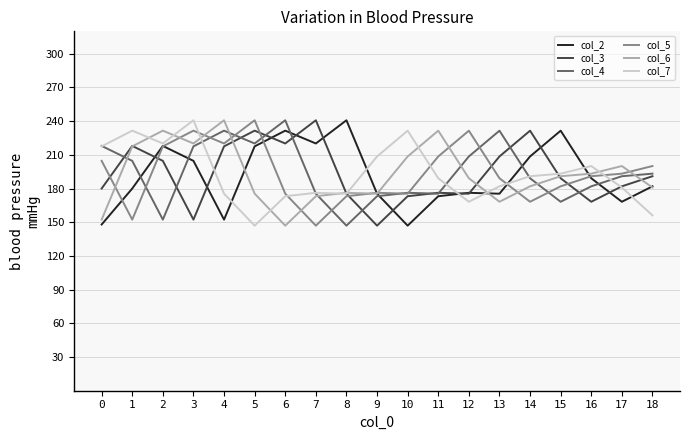

The value of col_5 at 2 is 354.8. True or false?

False